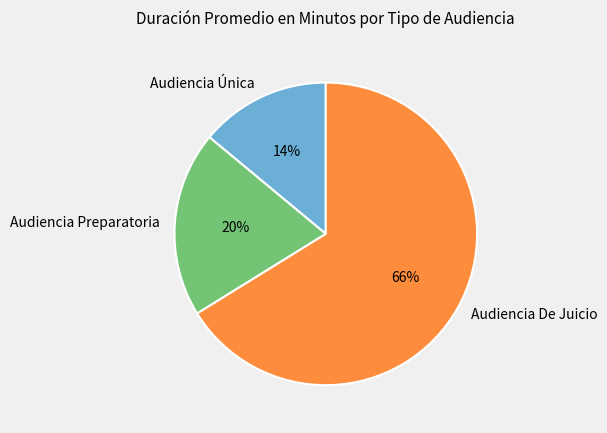

Between Audiencia Única and Audiencia Preparatoria, which is larger?

Audiencia Preparatoria